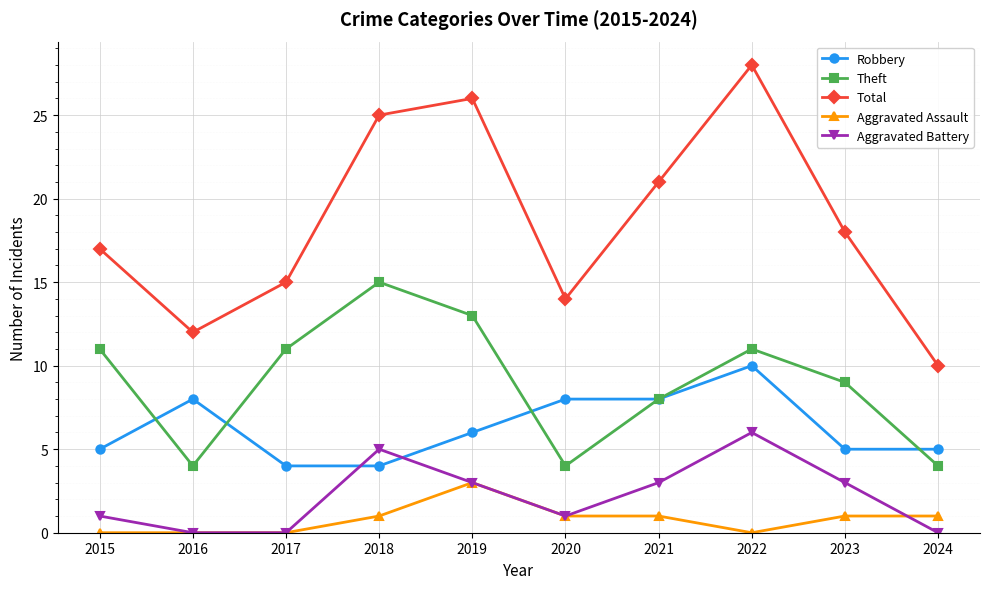

Reading right to left, extract all data points from this chart.

Robbery: 2024=5	2023=5	2022=10	2021=8	2020=8	2019=6	2018=4	2017=4	2016=8	2015=5
Theft: 2024=4	2023=9	2022=11	2021=8	2020=4	2019=13	2018=15	2017=11	2016=4	2015=11
Total: 2024=10	2023=18	2022=28	2021=21	2020=14	2019=26	2018=25	2017=15	2016=12	2015=17
Aggravated Assault: 2024=1	2023=1	2022=0	2021=1	2020=1	2019=3	2018=1	2017=0	2016=0	2015=0
Aggravated Battery: 2024=0	2023=3	2022=6	2021=3	2020=1	2019=3	2018=5	2017=0	2016=0	2015=1